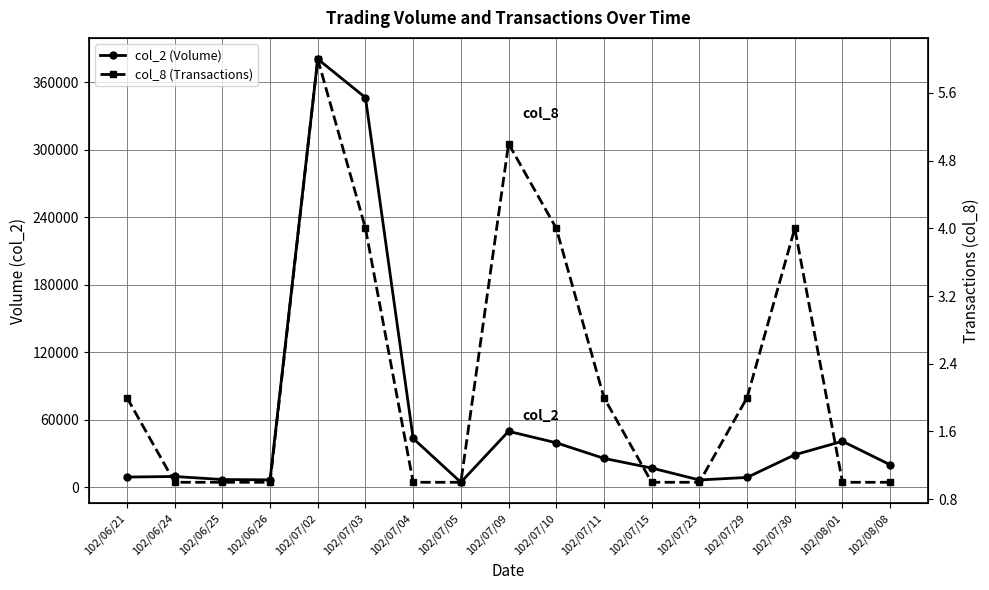

At how many categories does at least one series exceed 145129?

2